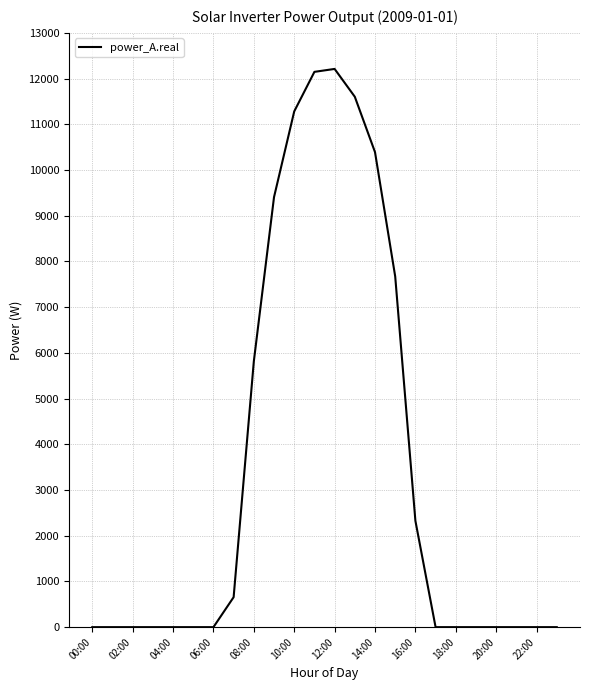

What is the difference between the maximum and minimum values?

12211.0